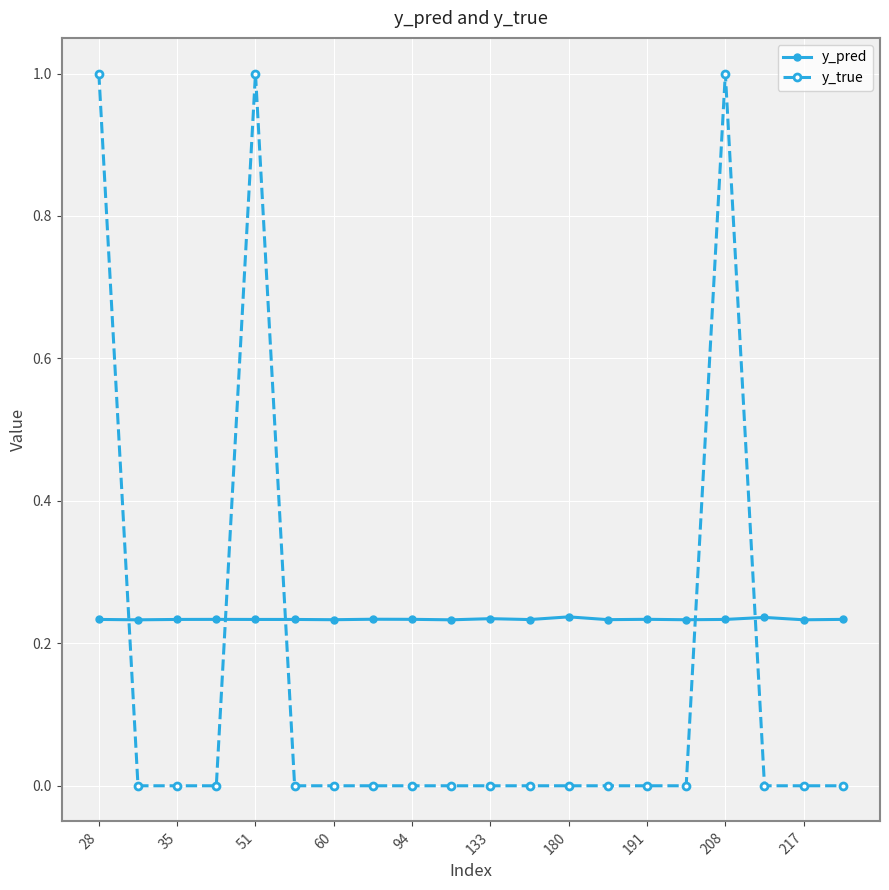

What is the sum of all y_true values?

3.0